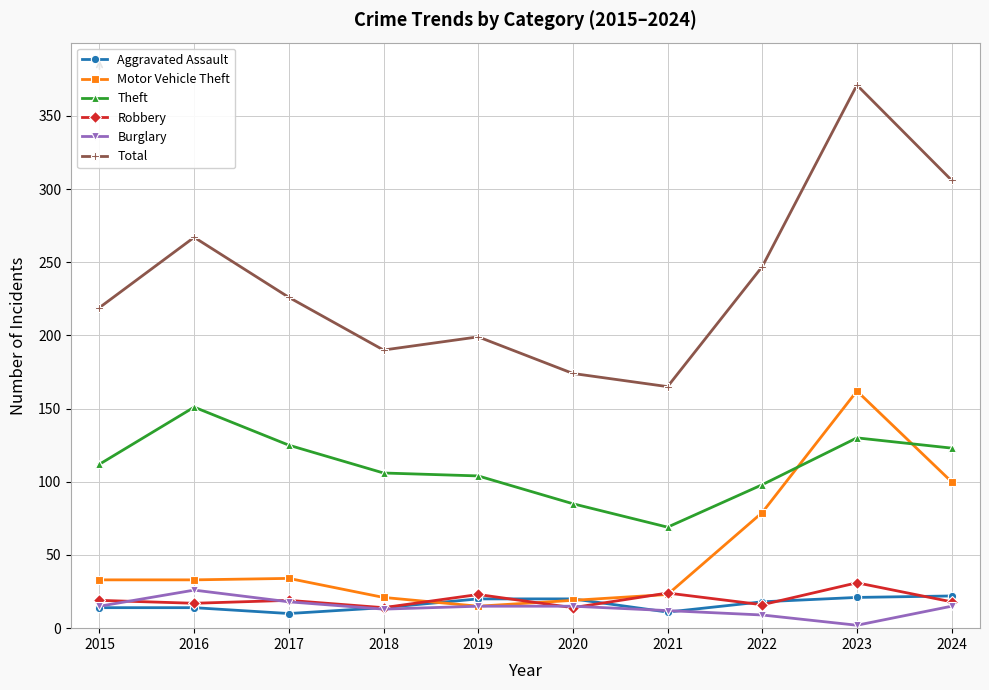

Which series has the widest spread of values?

Total